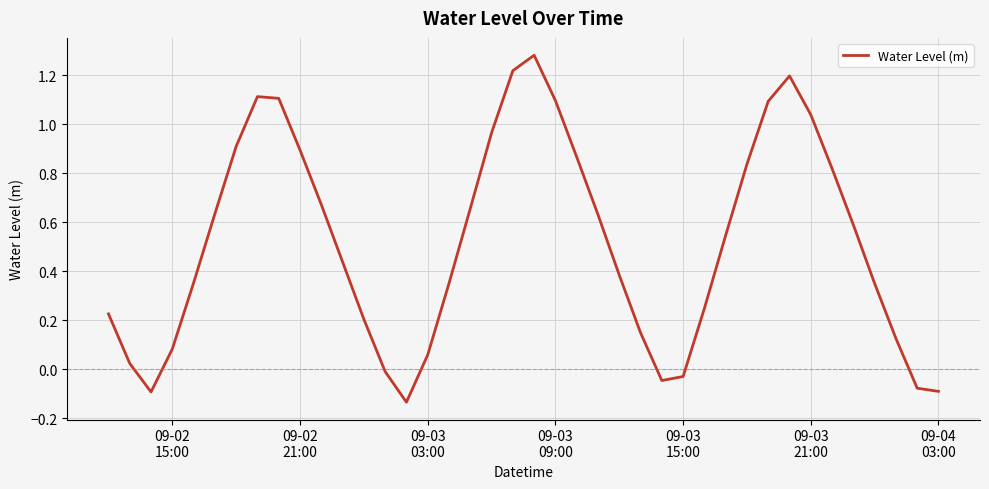

What is the difference between the maximum and minimum values?

1.4